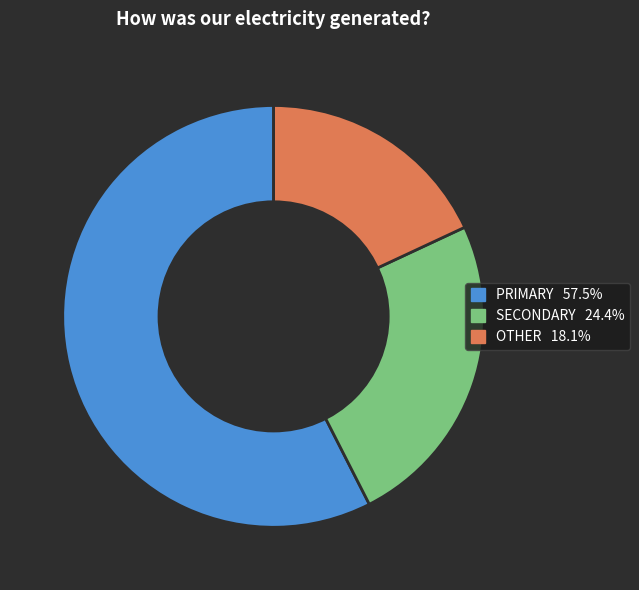

What is the smallest slice in the pie chart?

OTHER